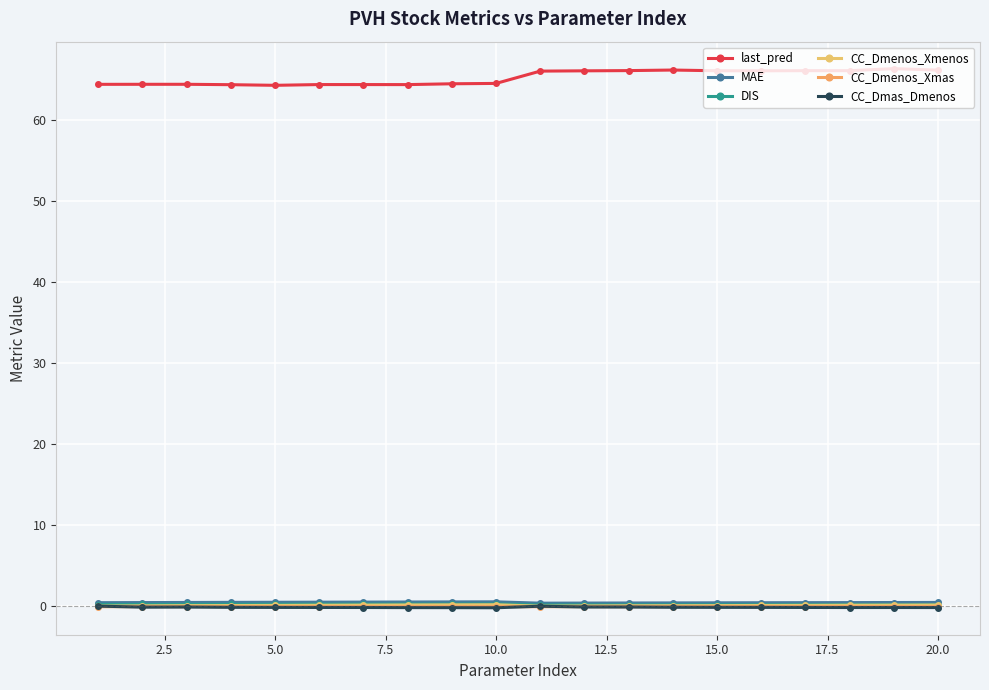

At how many categories does at least one series exceed 62?

20